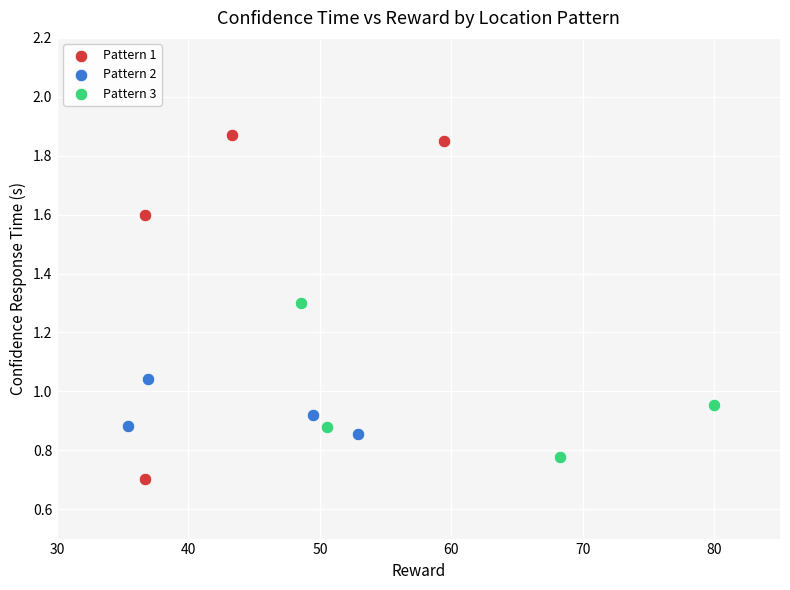

Which series reaches the minimum Y coordinate?

Pattern 1